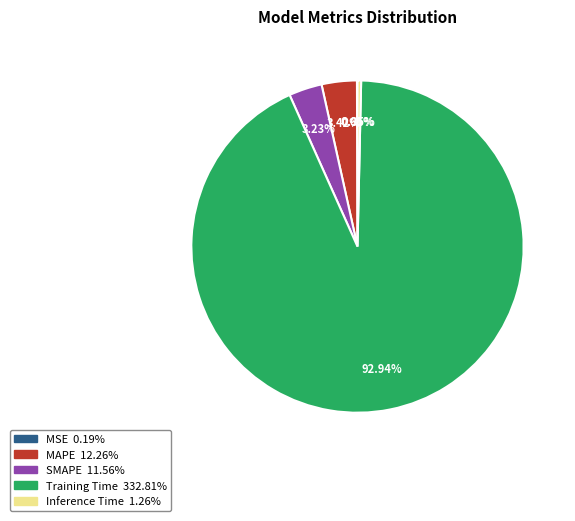

Does any single category account for the majority?

Yes